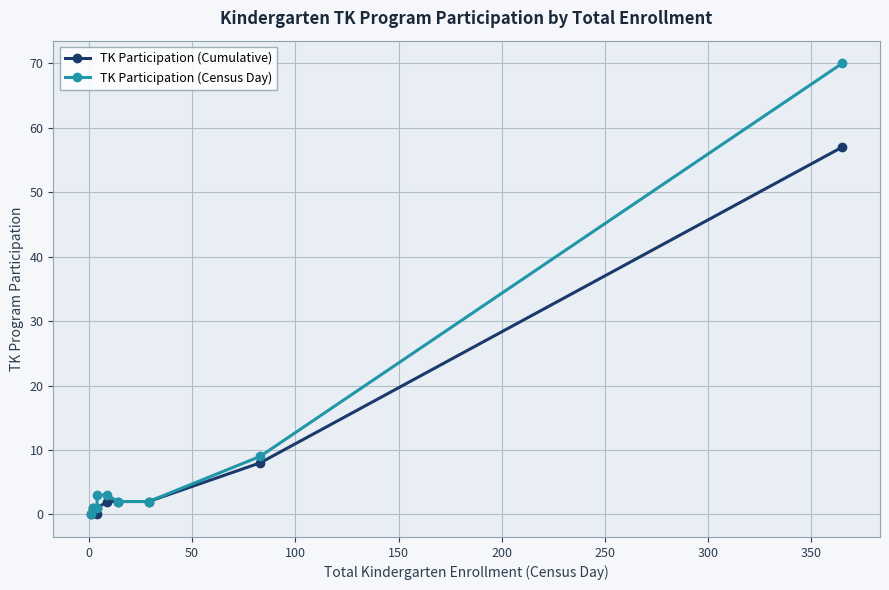

How many interior local peaks does the TK Participation (Cumulative) series have?

1